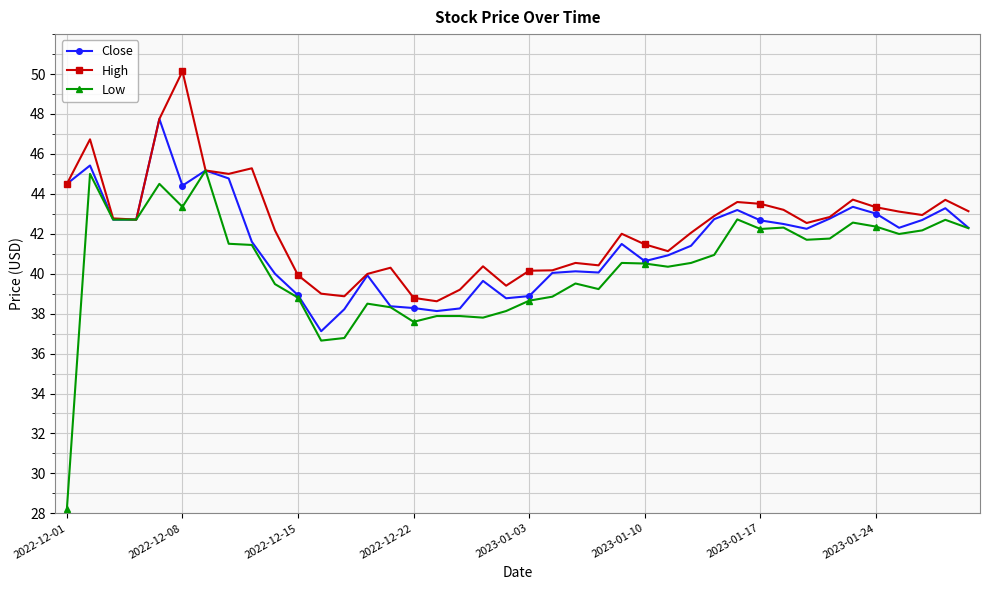

Which series has the largest range (max minus min)?

Low